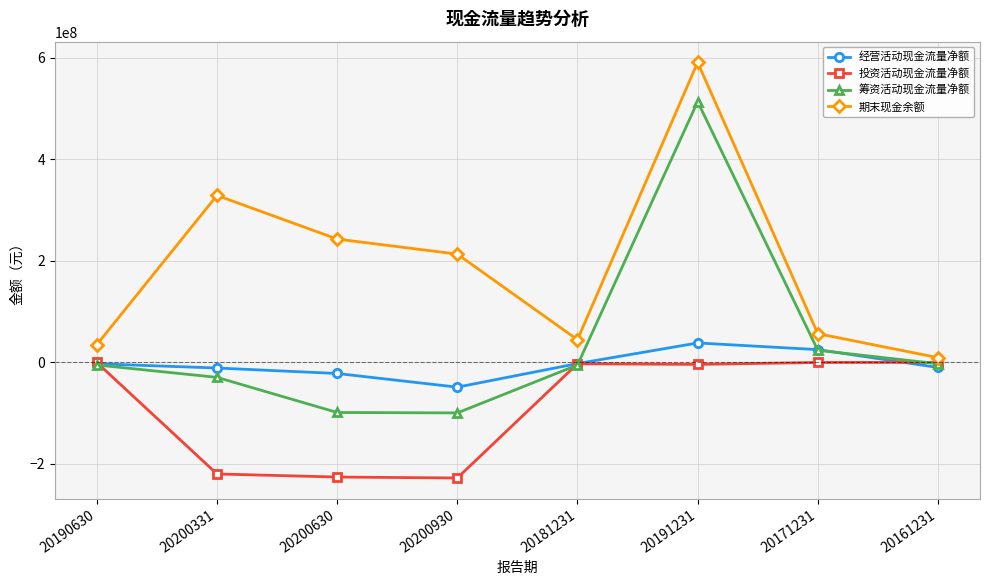

True or false: 期末现金余额 and 筹资活动现金流量净额 cross at least once.

False